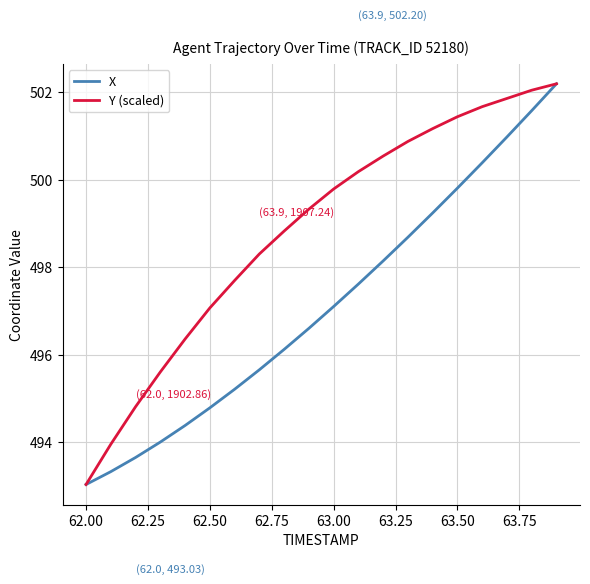

Rank the series by their average value, from highest to lowest.

Y (scaled), X